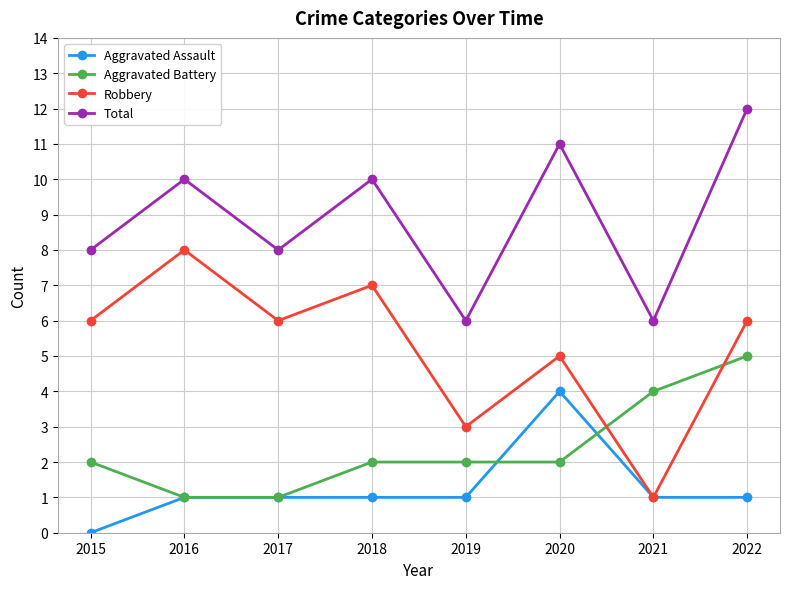

Between 2015 and 2022, which series saw the biggest shift?

Total